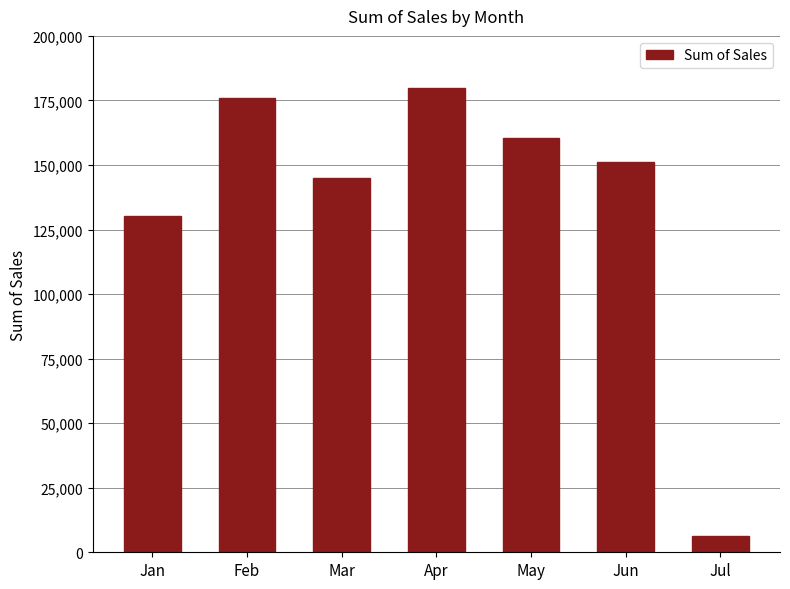

What is the value of the 5th bar from the left?

160457.0